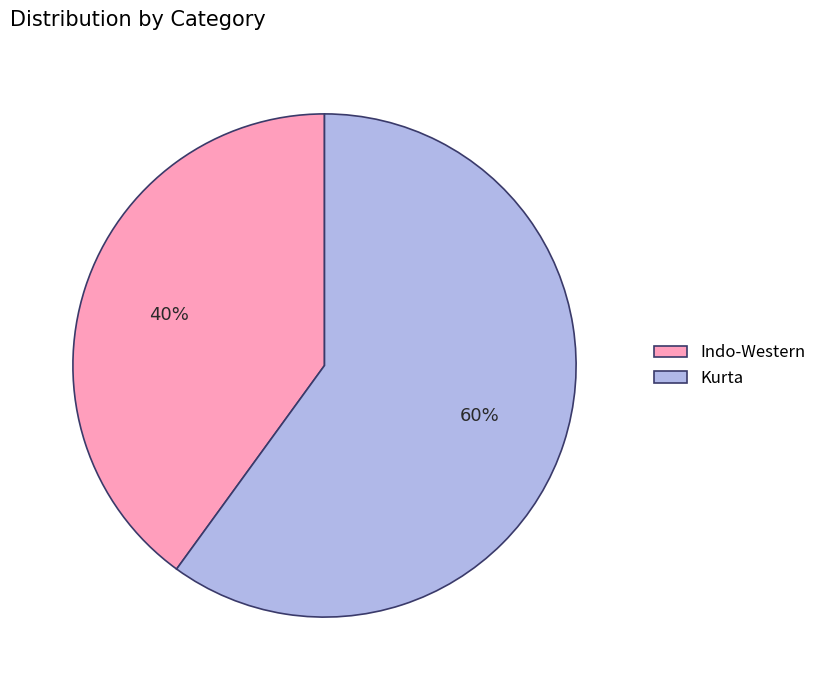

Which slice is the largest?

Kurta